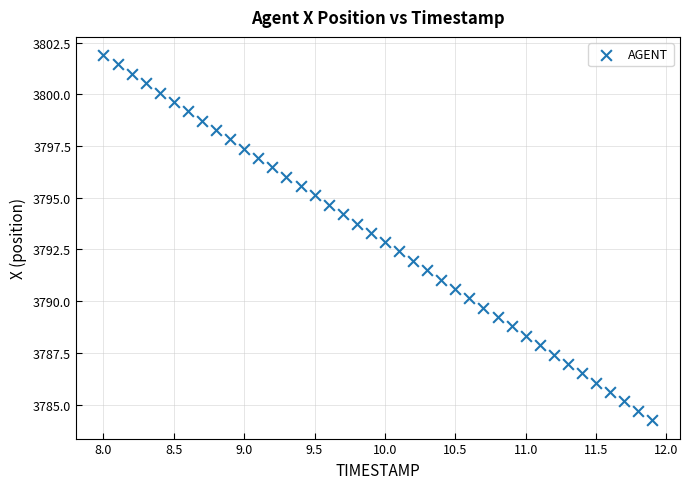

What is the range of X values (max minus min)?

3.9